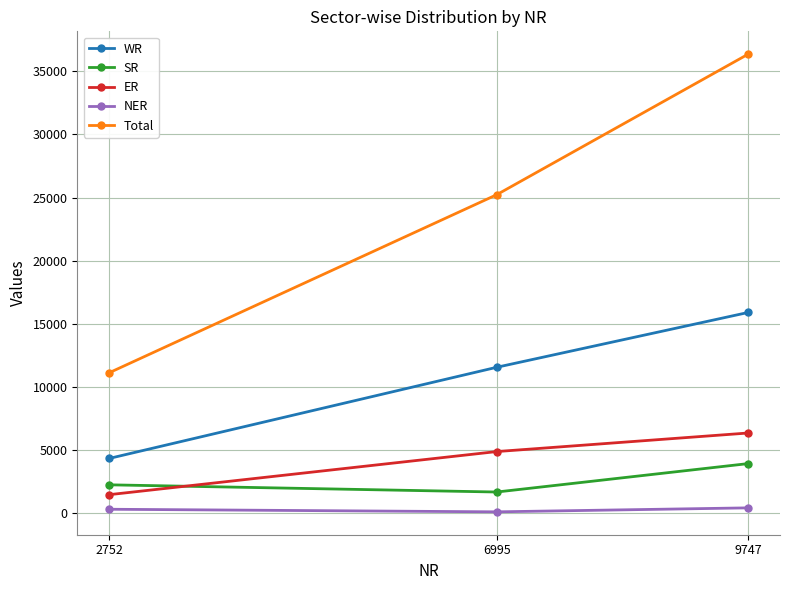

What is the difference between the highest and lowest values at 2752?

10812